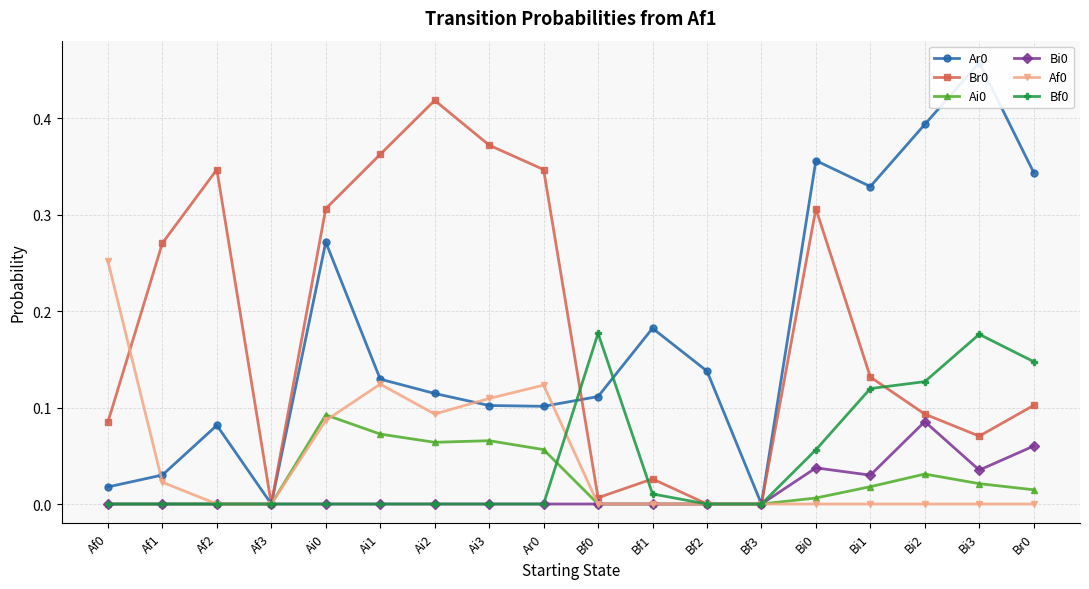

Reading left to right, what are all the values shown in this chart?

Ar0: Af0=0.0	Af1=0.0	Af2=0.1	Af3=0.0	Ai0=0.3	Ai1=0.1	Ai2=0.1	Ai3=0.1	Ar0=0.1	Bf0=0.1	Bf1=0.2	Bf2=0.1	Bf3=0.0	Bi0=0.4	Bi1=0.3	Bi2=0.4	Bi3=0.5	Br0=0.3
Br0: Af0=0.1	Af1=0.3	Af2=0.3	Af3=0.0	Ai0=0.3	Ai1=0.4	Ai2=0.4	Ai3=0.4	Ar0=0.3	Bf0=0.0	Bf1=0.0	Bf2=0.0	Bf3=0.0	Bi0=0.3	Bi1=0.1	Bi2=0.1	Bi3=0.1	Br0=0.1
Ai0: Af0=0.0	Af1=0.0	Af2=0.0	Af3=0.0	Ai0=0.1	Ai1=0.1	Ai2=0.1	Ai3=0.1	Ar0=0.1	Bf0=0.0	Bf1=0.0	Bf2=0.0	Bf3=0.0	Bi0=0.0	Bi1=0.0	Bi2=0.0	Bi3=0.0	Br0=0.0
Bi0: Af0=0.0	Af1=0.0	Af2=0.0	Af3=0.0	Ai0=0.0	Ai1=0.0	Ai2=0.0	Ai3=0.0	Ar0=0.0	Bf0=0.0	Bf1=0.0	Bf2=0.0	Bf3=0.0	Bi0=0.0	Bi1=0.0	Bi2=0.1	Bi3=0.0	Br0=0.1
Af0: Af0=0.3	Af1=0.0	Af2=0.0	Af3=0.0	Ai0=0.1	Ai1=0.1	Ai2=0.1	Ai3=0.1	Ar0=0.1	Bf0=0.0	Bf1=0.0	Bf2=0.0	Bf3=0.0	Bi0=0.0	Bi1=0.0	Bi2=0.0	Bi3=0.0	Br0=0.0
Bf0: Af0=0.0	Af1=0.0	Af2=0.0	Af3=0.0	Ai0=0.0	Ai1=0.0	Ai2=0.0	Ai3=0.0	Ar0=0.0	Bf0=0.2	Bf1=0.0	Bf2=0.0	Bf3=0.0	Bi0=0.1	Bi1=0.1	Bi2=0.1	Bi3=0.2	Br0=0.1